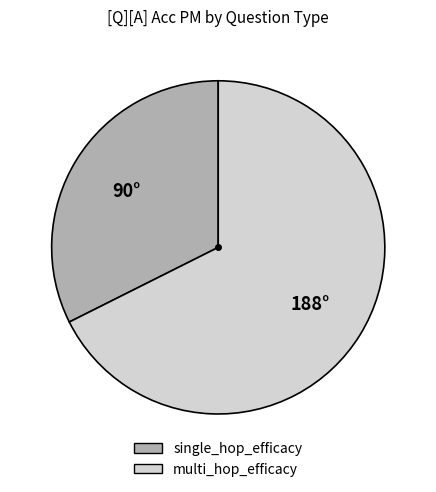

Between single_hop_efficacy and multi_hop_efficacy, which is larger?

multi_hop_efficacy